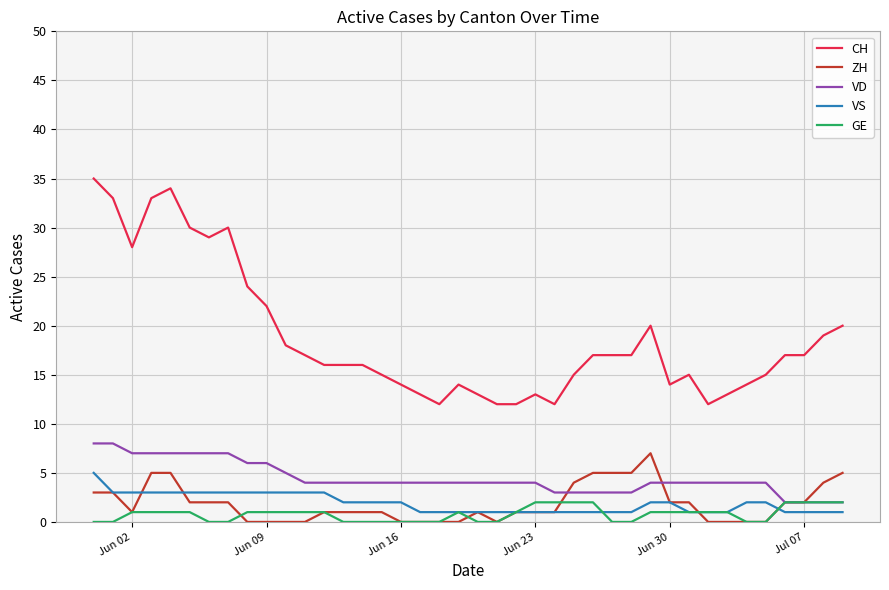

Which series has the largest range (max minus min)?

CH